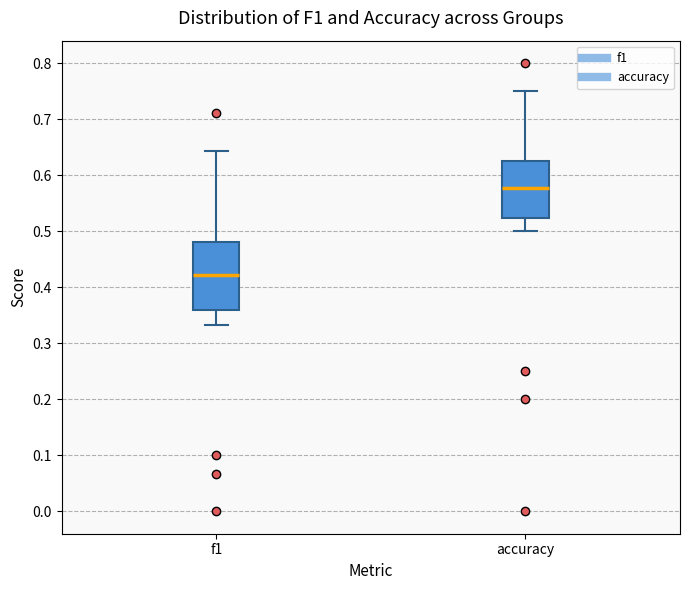

Reading left to right, transcribe this box plot: for each box, give where its median line is, the range the box spans, and where its two whiskers end, as read against the y-axis. The values are not printed on the chart, so give them approximately, as read against the axis.

f1: median 0.42, box 0.36 to 0.48, whiskers 0.33 to 0.64
accuracy: median 0.58, box 0.52 to 0.63, whiskers 0.50 to 0.75